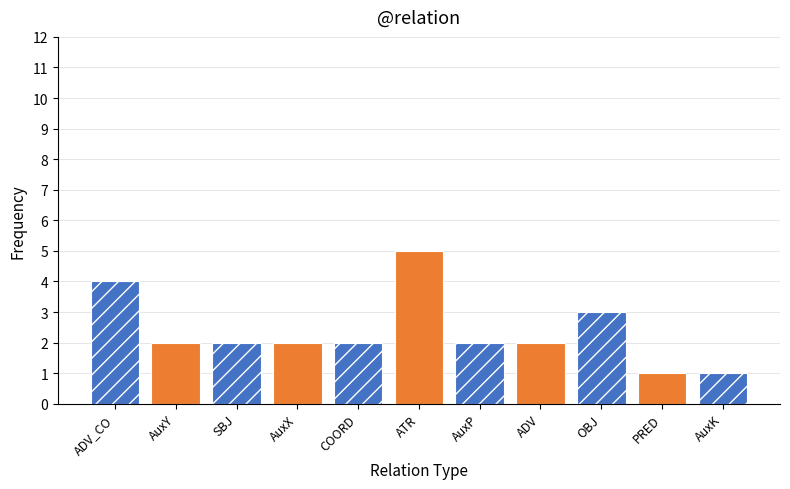

Reading left to right, extract all data points from this chart.

4	2	2	2	2	5	2	2	3	1	1